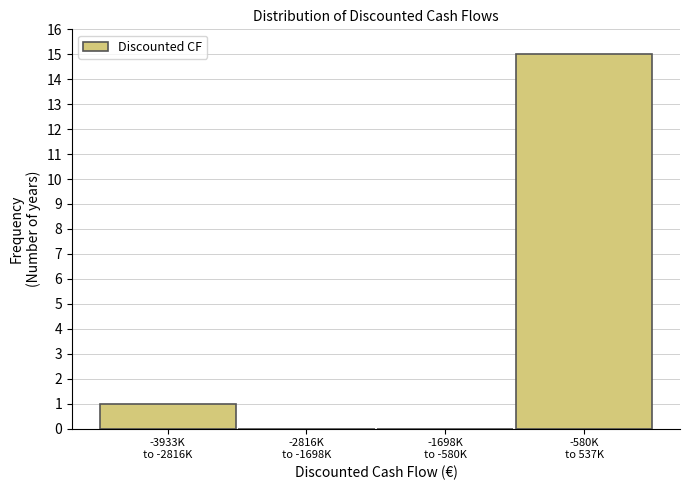

What is the greatest value displayed?

15